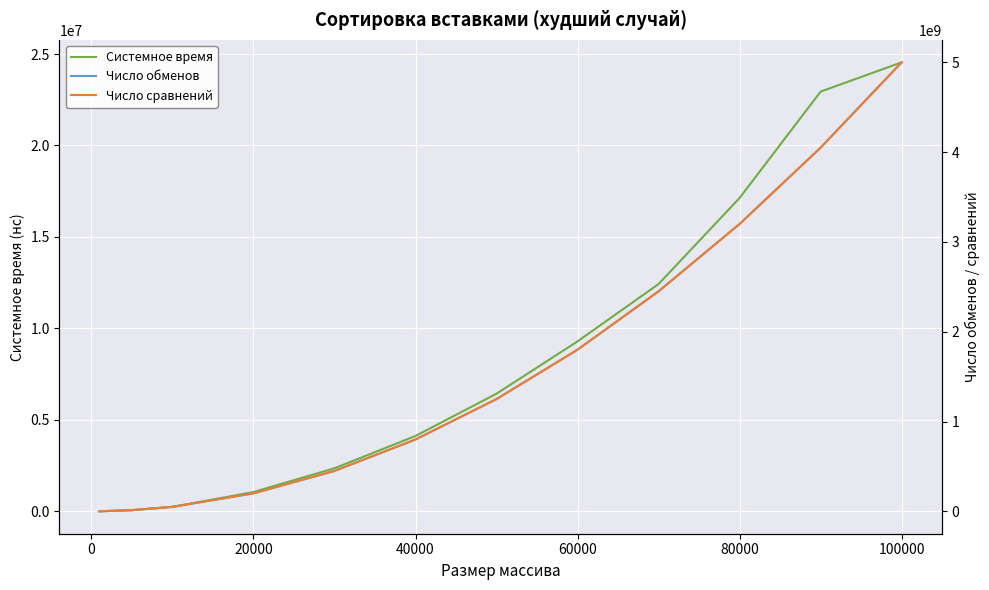

Is the value of Число обменов at −20000 greater than the value of Число сравнений at 40000?

No